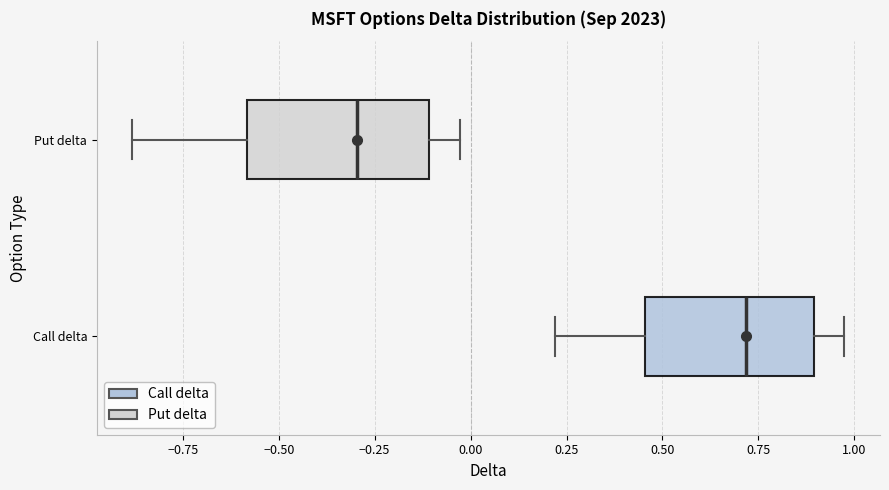

Which box has the furthest to the right median line?

Call delta